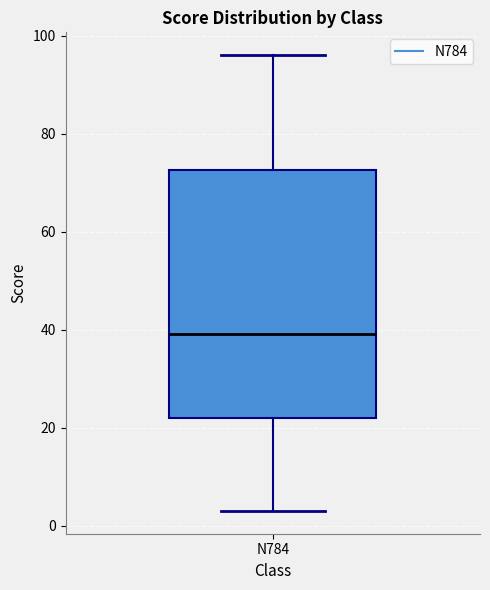

Read this box plot against the y-axis: the position of the median line, the range covered by the box, and the ends of both whiskers. The values are not printed on the chart, so give them approximately, as read against the axis.

median 40, box 22 to 72, whiskers 4 to 96